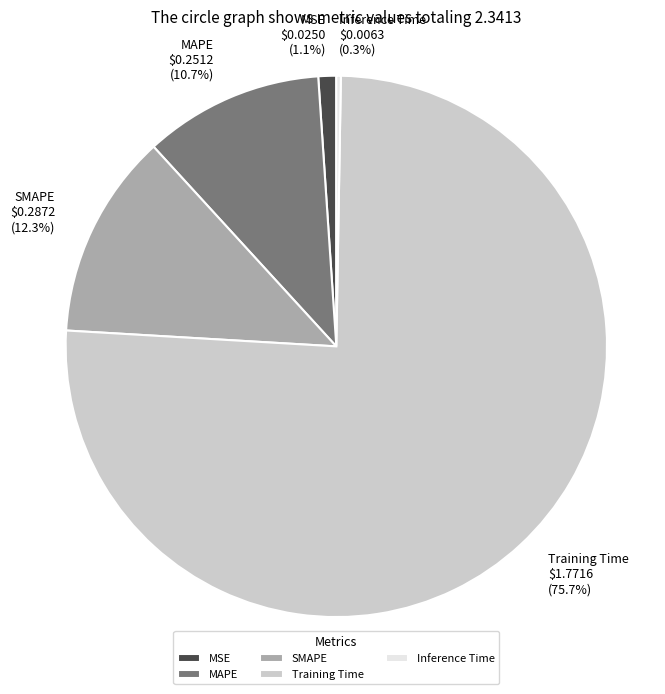

What percentage is the Training Time slice, to the nearest percent?

76%